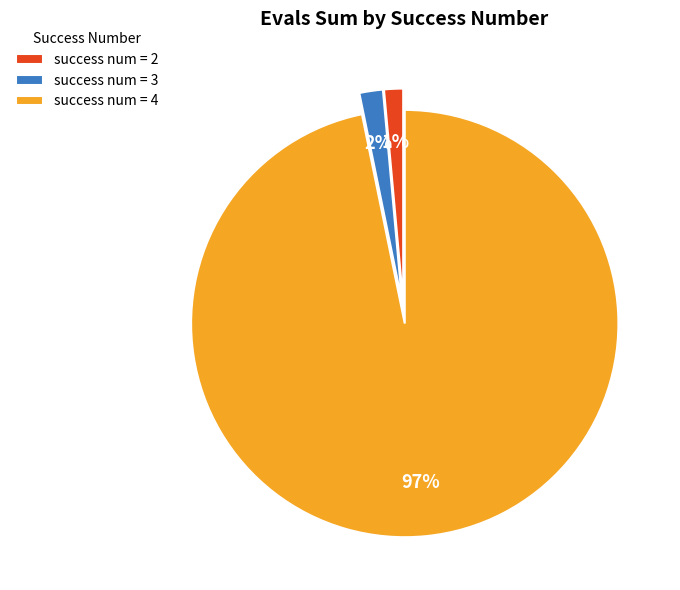

Which has a higher value, success num = 4 or success num = 3?

success num = 4